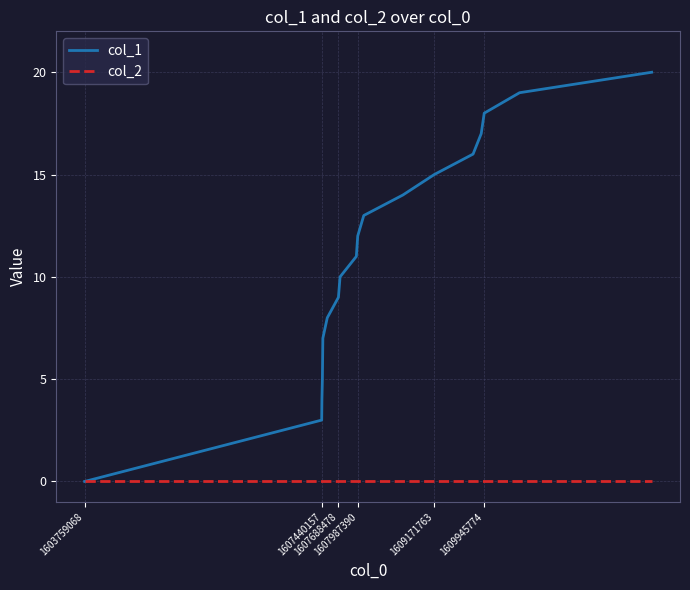

Which series has the largest total across all categories?

col_1